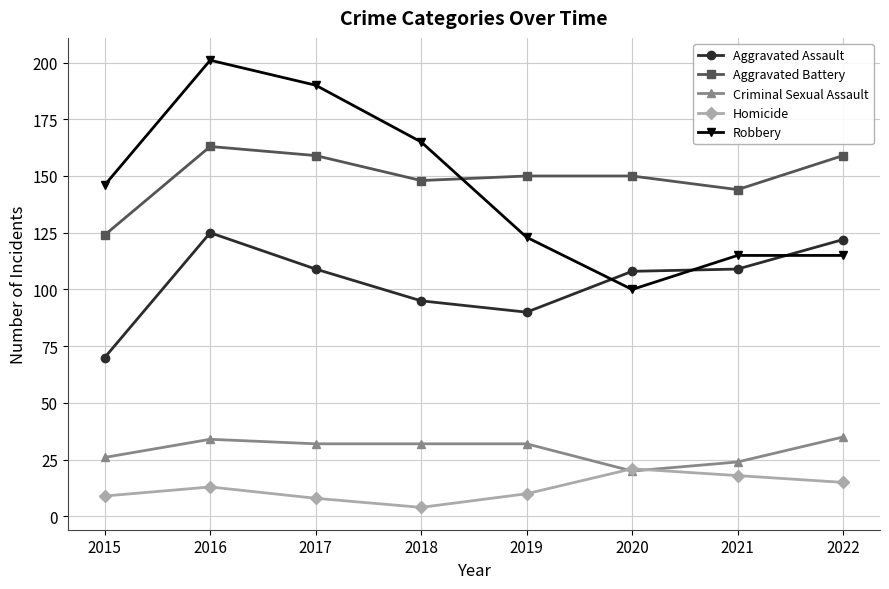

At which label does Robbery reach its minimum?

2020